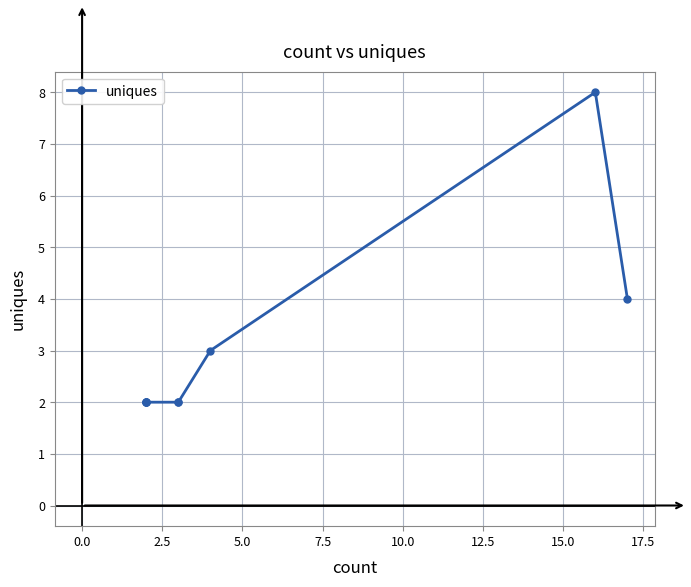

True or false: the data has more than 1 interior local peaks.

False